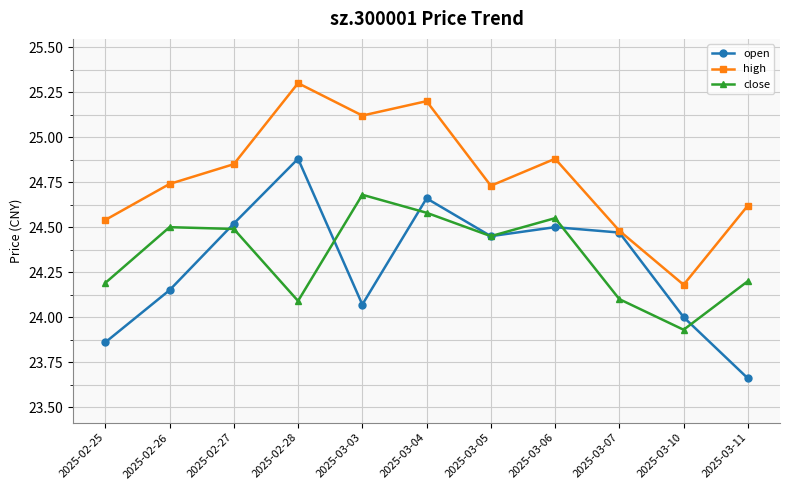

List the series in order of their peak value, lowest first.

close, open, high